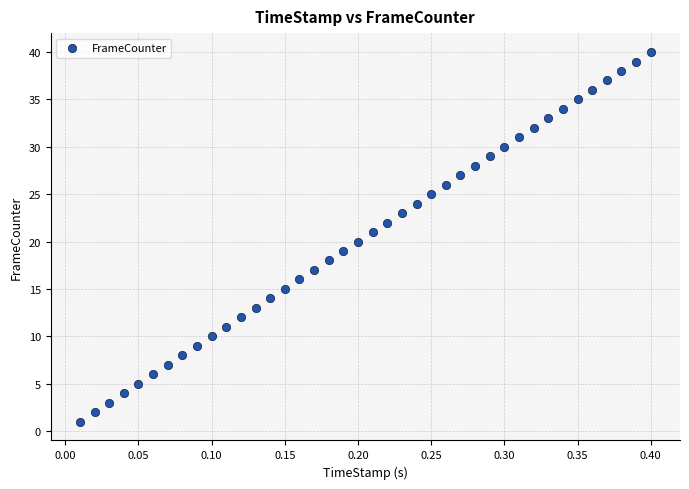

What is the range of Y values (max minus min)?

39